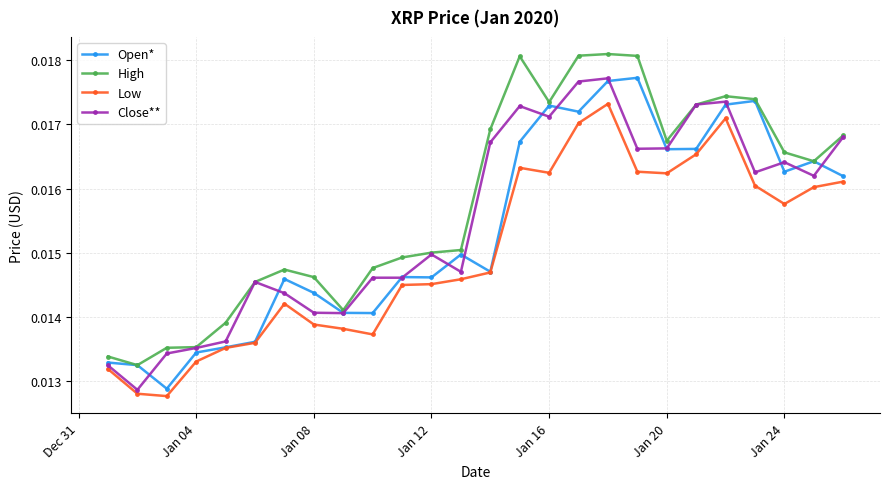

Count the Open* values in the range 0 to 1.

26